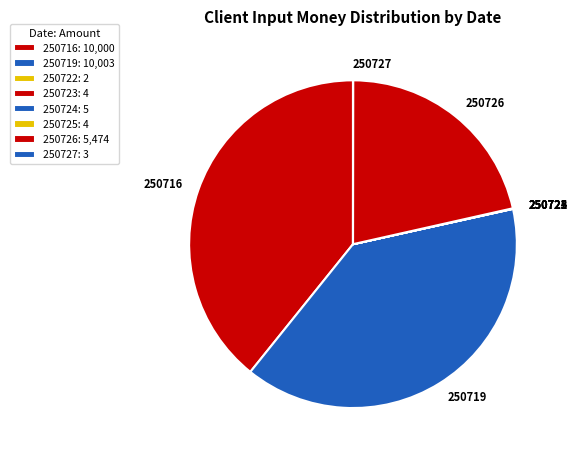

Is there any slice that represents more than half of the pie?

No